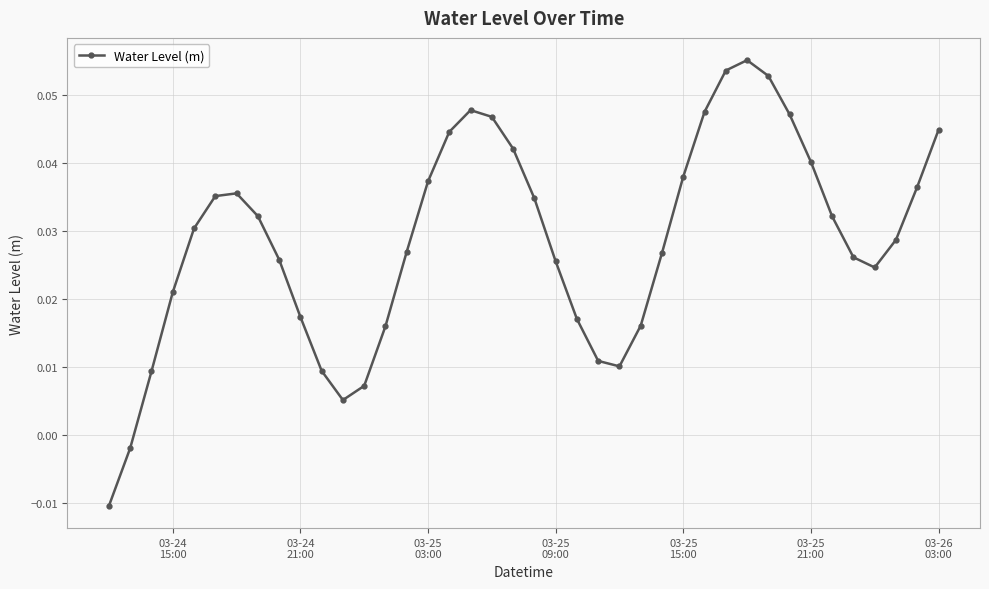

True or false: the data has more than 0 interior local peaks.

True